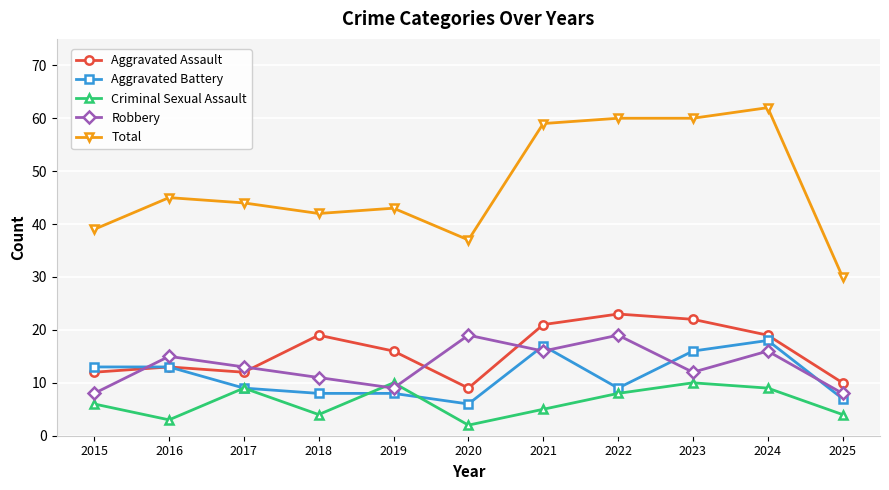

How many lines are shown in the chart?

5